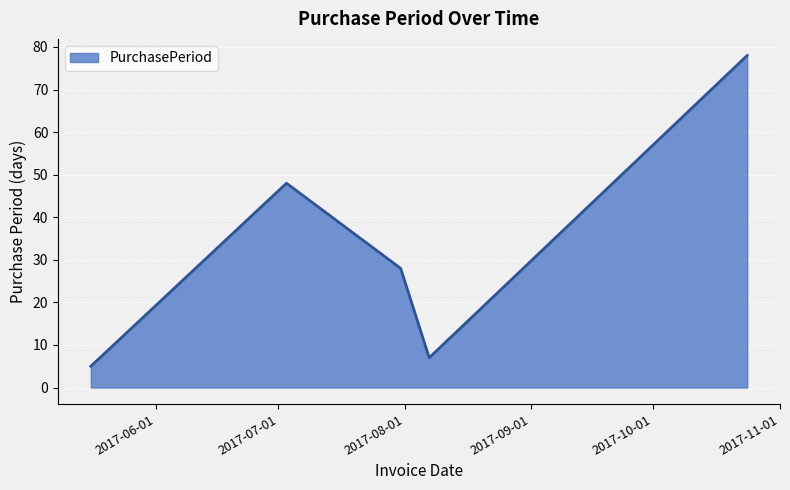

How many series are shown in this chart?

1